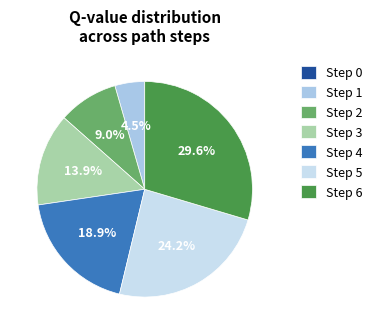

To the nearest percent, what is the difference between the largest and smallest slice percentages?

30%